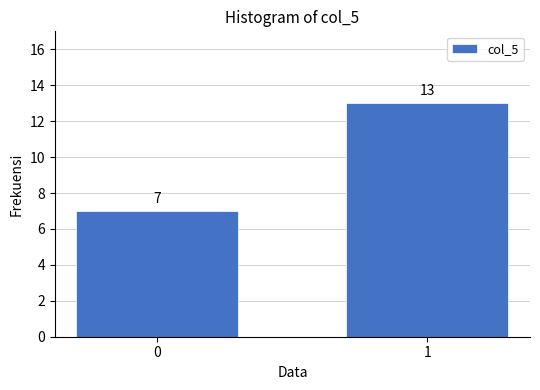

Reading left to right, list all the values displayed in this chart.

0=7	1=13